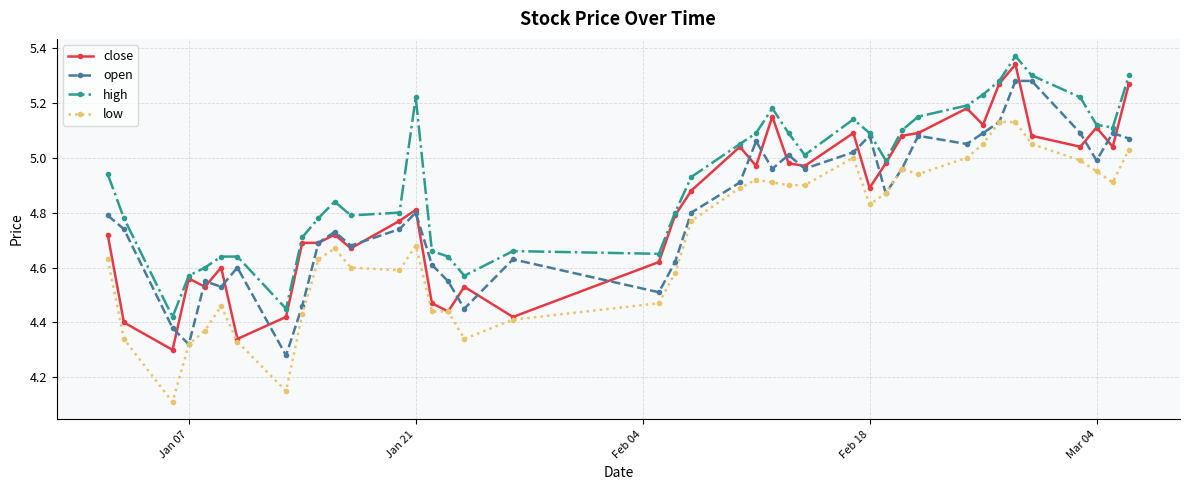

True or false: low and high cross at least once.

False